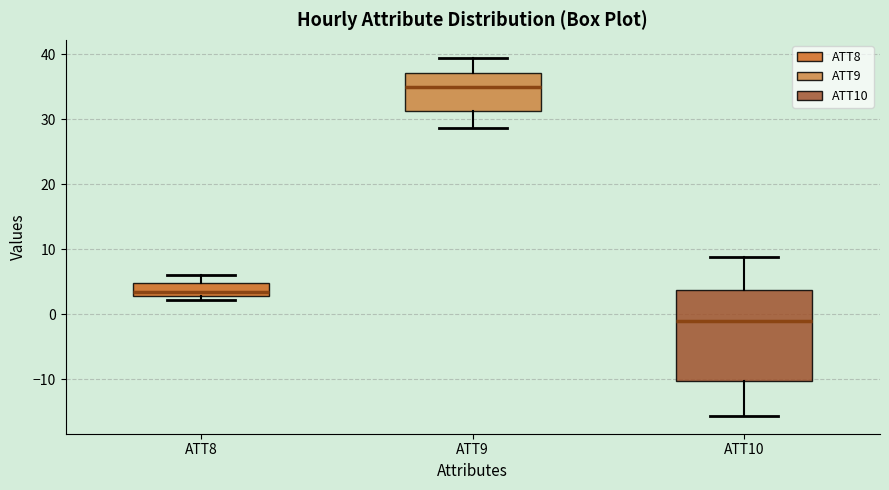

Where is the upper edge of the box for ATT10 on the y-axis? The values are not printed on the chart, so give them approximately, as read against the axis.

4